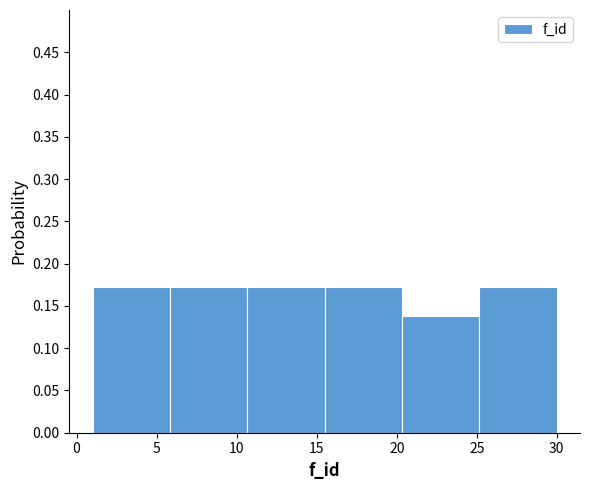

Reading left to right, list every bar in this chart as the range it spans on the x-axis followed by its height. Neither the bar edges nor the heights are printed on the chart, so give them approximately, as read against the axes.

1.0 to 6.0: 0.17
6.0 to 10.5: 0.17
10.5 to 15.5: 0.17
15.5 to 20.5: 0.17
20.5 to 25.0: 0.14
25.0 to 30.0: 0.17